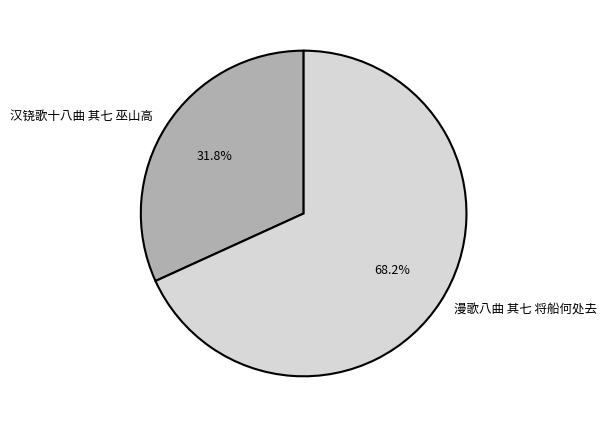

The 汉铙歌十八曲 其七 巫山高 slice represents 32% of the pie. True or false?

True